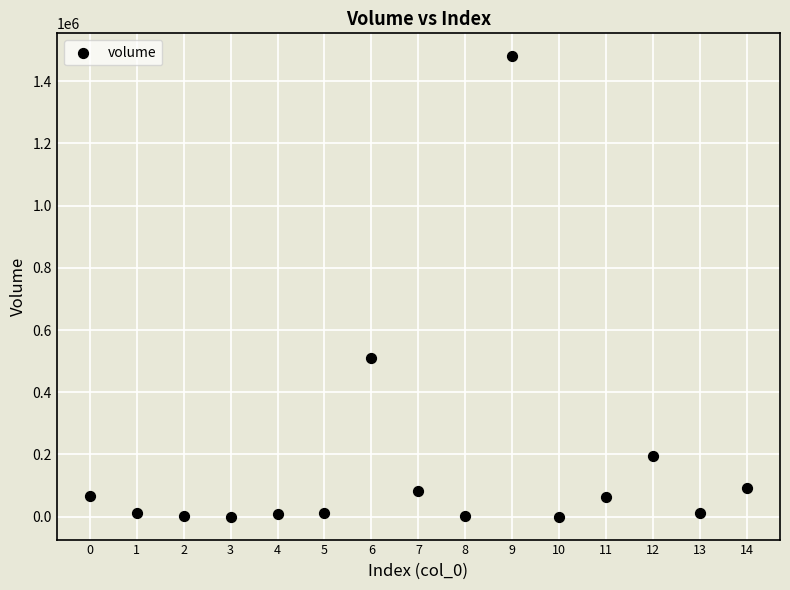

What Y value in the scatter plot is closest to 739965?

510835.1